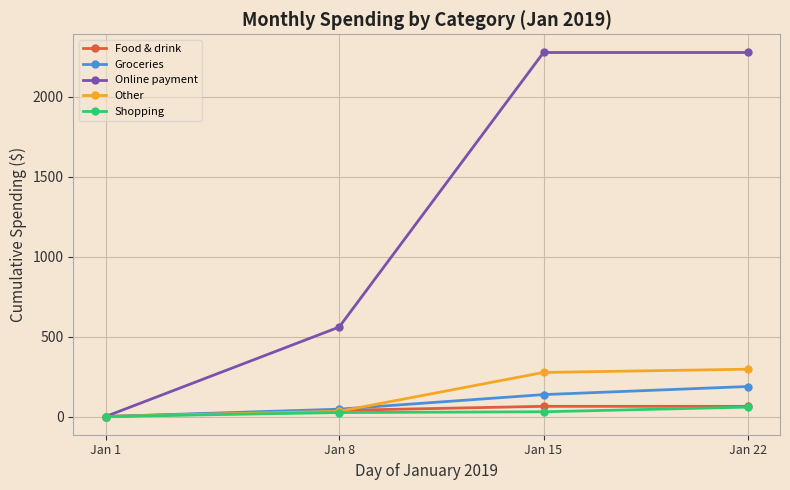

Count the number of categories in the chart.

4